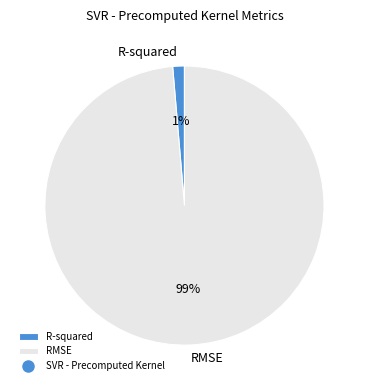

Rank the categories by value from highest to lowest.

RMSE, R-squared